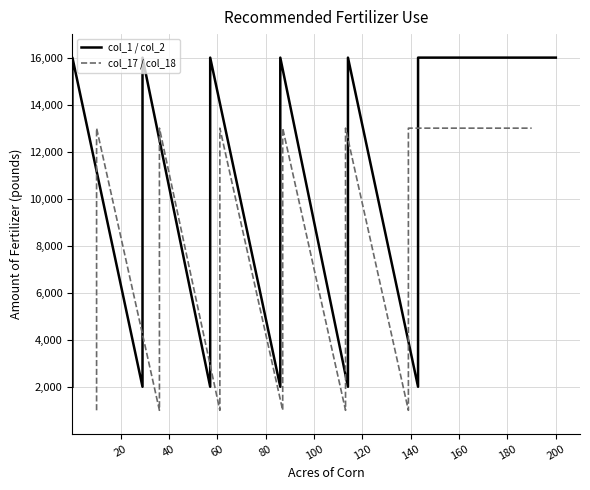

What is the value of the col_17 / col_18 point at the 18th from the left?

13000